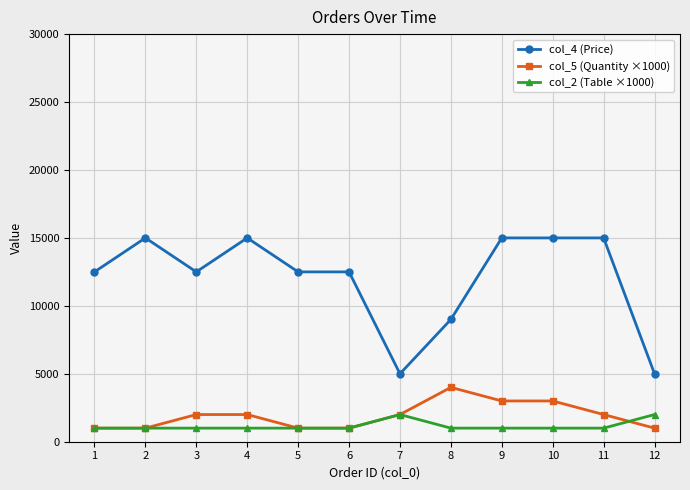

Count the number of data series in this chart.

3